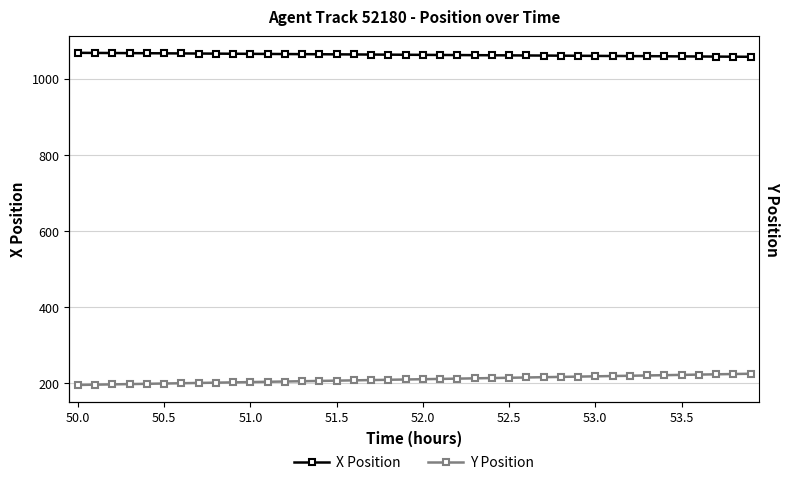

Count the number of data series in this chart.

2